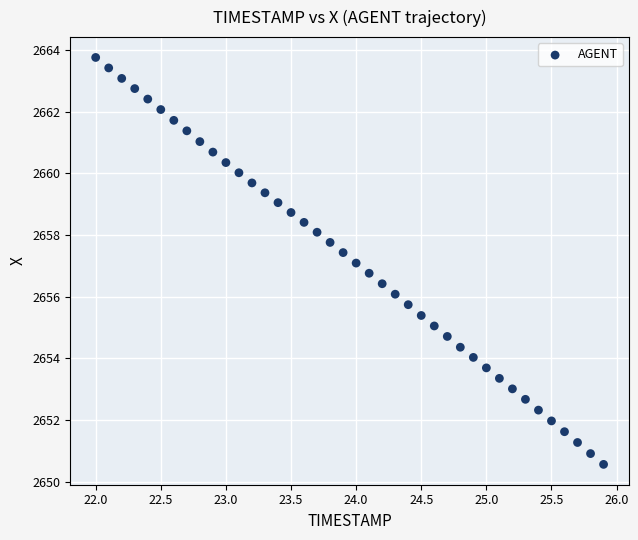

What is the range of X values (max minus min)?

3.9